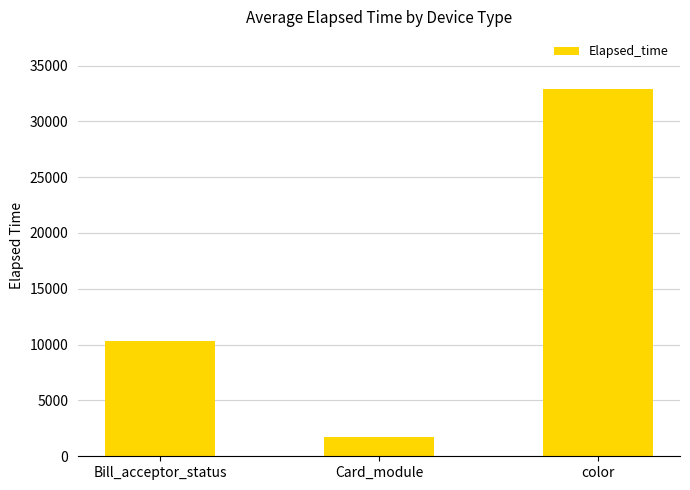

What is the difference between the second highest and minimum values?

8591.1